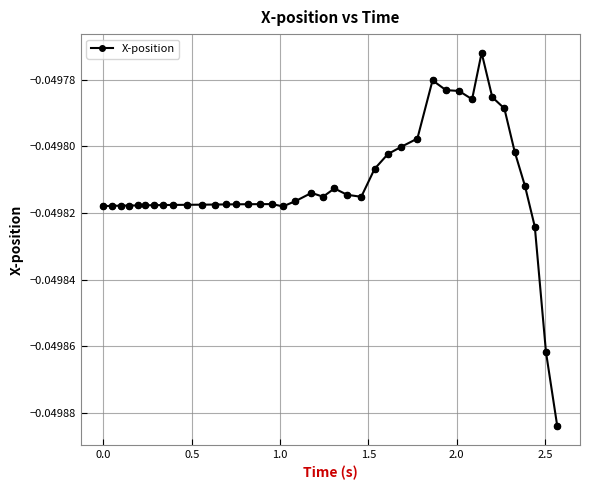

What is the sum of all values?

-2.0